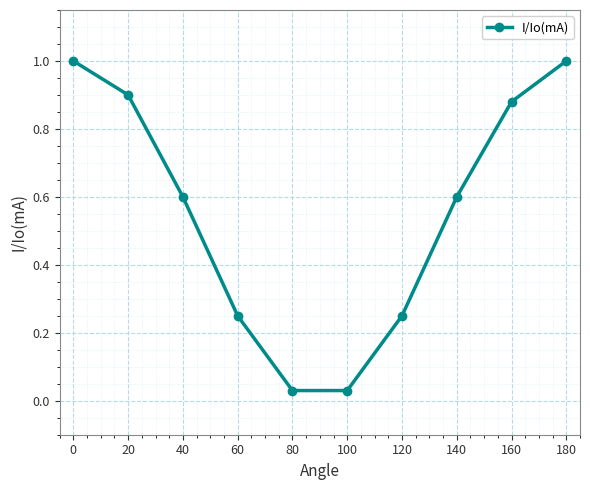

Is it true that the value at 140 is 0.6?

True